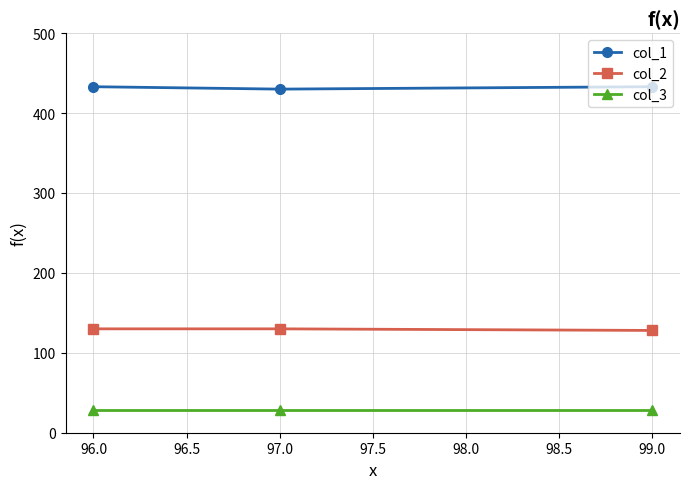

What is the spread (max minus min) of values at 97.0?

401